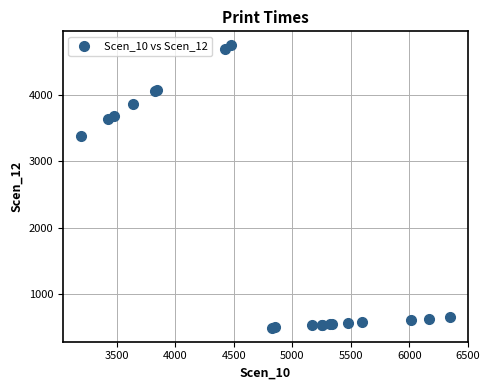

What Y value in the scatter plot is closest to 2617?

3385.5